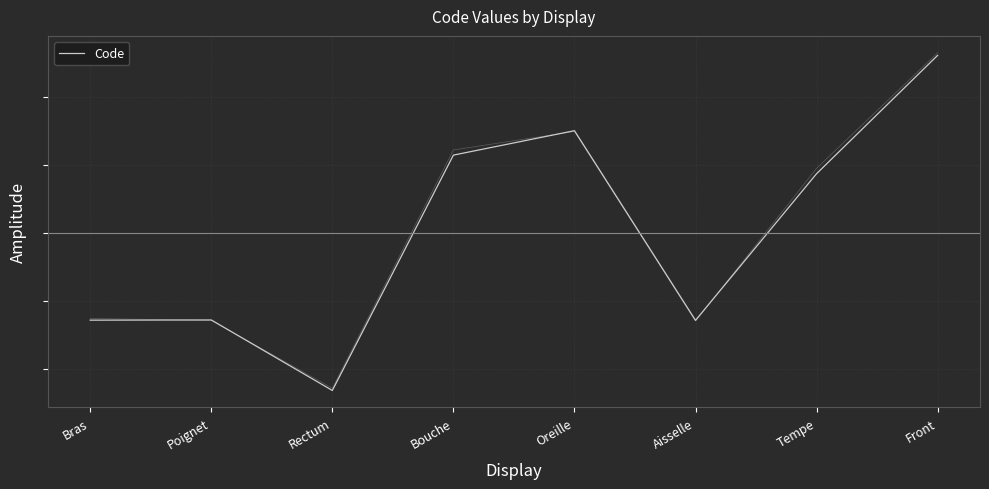

What is the value of the 1st point from the left?

-12797.2